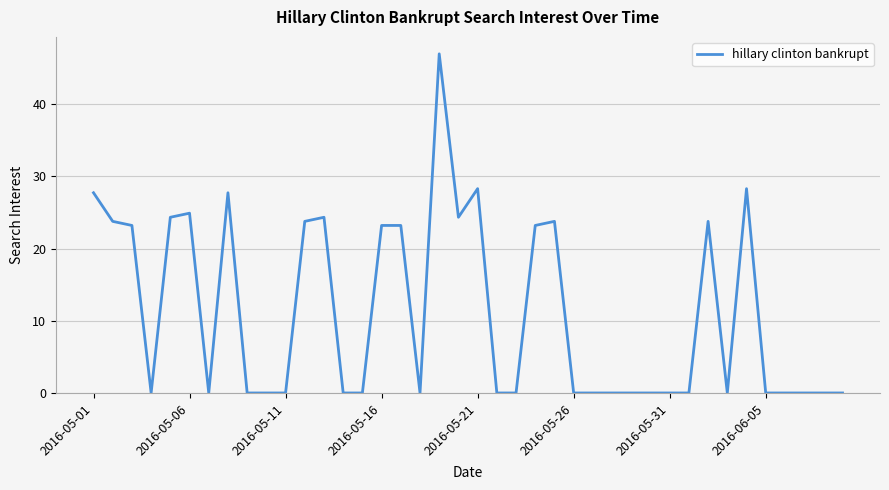

What is the difference between the maximum and minimum values?

47.0